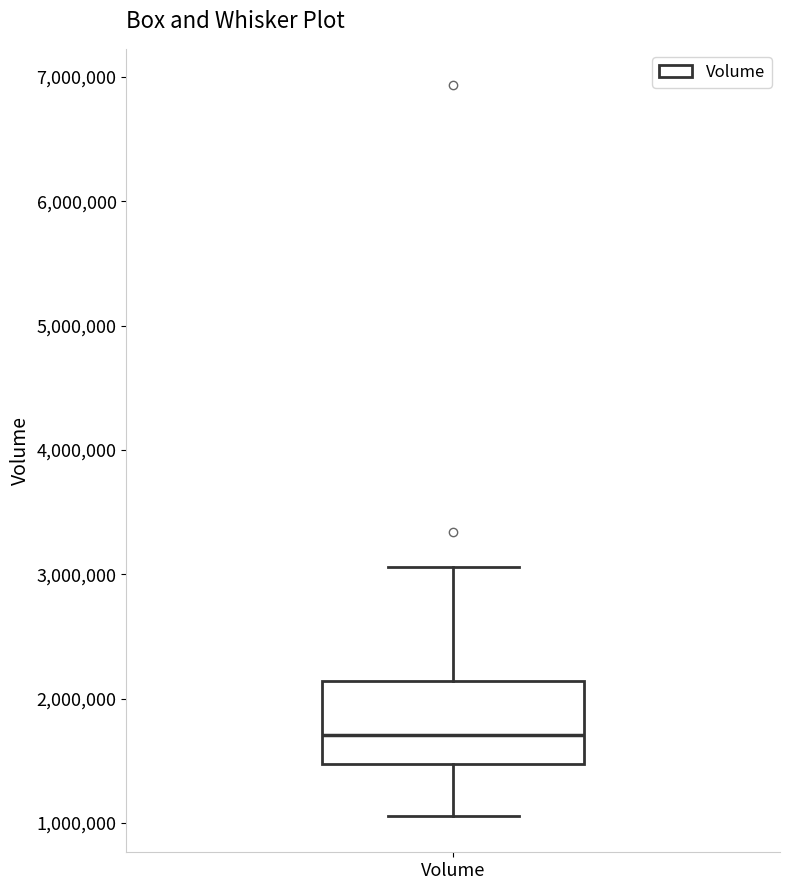

Transcribe this box plot: give where the median line is, the range the box spans, and where the two whiskers end, as read against the y-axis. The values are not printed on the chart, so give them approximately, as read against the axis.

median 1700000, box 1500000 to 2100000, whiskers 1100000 to 3100000